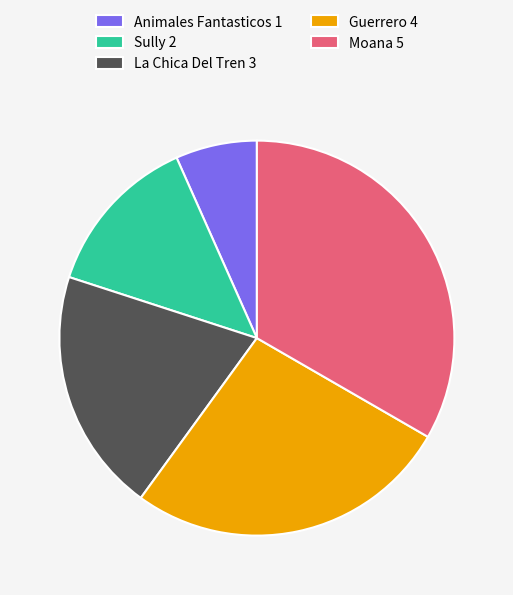

How many slices are in this pie chart?

5